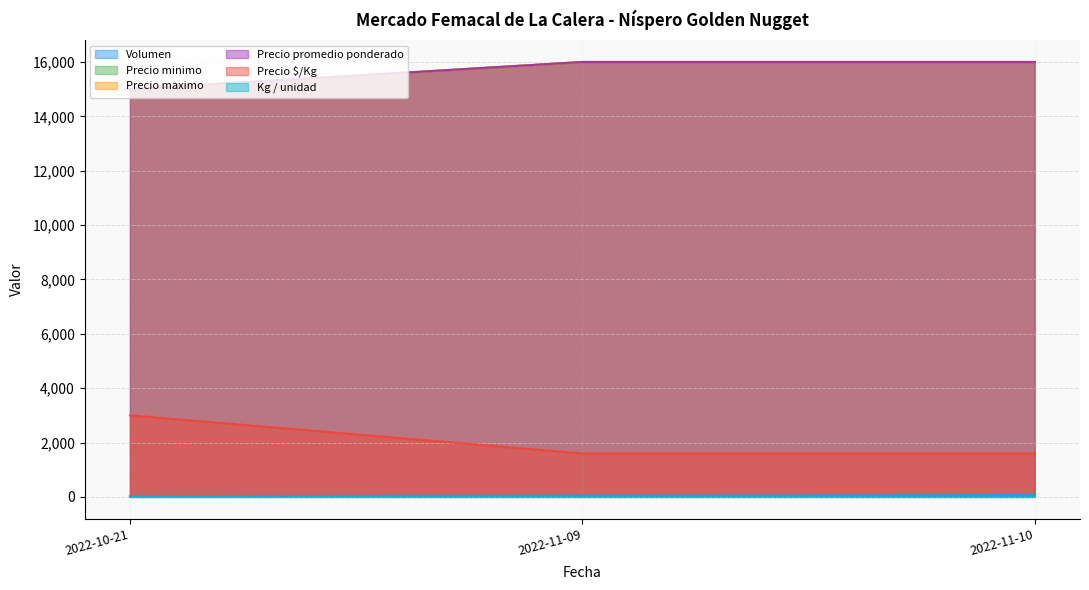

Is the value of Precio minimo at 2022-11-09 greater than the value of Precio maximo at 2022-11-09?

Yes